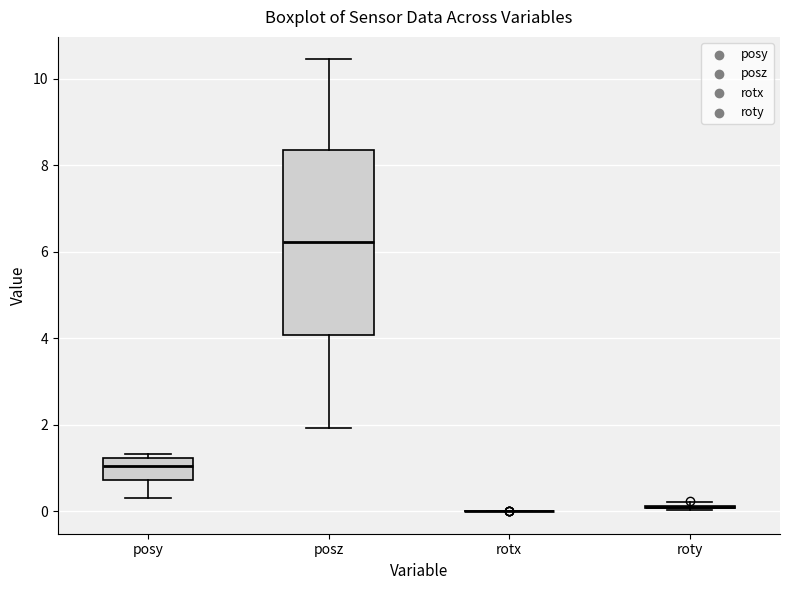

Comparing the boxes themselves (not the whiskers), which one is the tallest?

posz